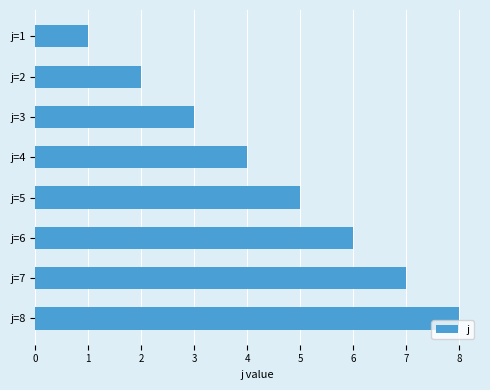

What is the greatest value displayed?

8